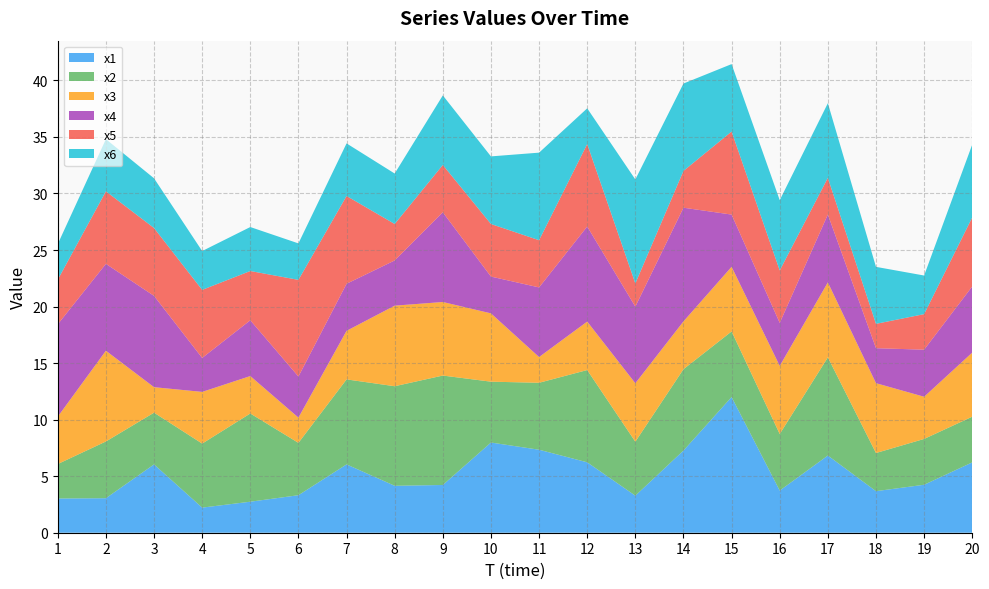

Reading right to left, what are all the values shown in this chart?

x1: 6.2	4.2	3.7	6.8	3.7	12.0	7.3	3.3	6.2	7.3	8.0	4.2	4.2	6.0	3.3	2.7	2.2	6.0	3.1	3.0
x2: 4.0	4.1	3.4	8.7	5.0	5.8	7.2	4.8	8.2	5.9	5.4	9.7	8.8	7.5	4.6	7.8	5.7	4.6	5.0	3.0
x3: 5.7	3.7	6.2	6.6	6.0	5.7	4.2	5.2	4.3	2.3	6.0	6.5	7.1	4.3	2.2	3.3	4.6	2.3	8.0	4.2
x4: 5.9	4.2	3.1	6.0	3.8	4.6	10.1	6.8	8.4	6.2	3.3	7.9	4.0	4.2	3.6	4.9	3.0	8.1	7.7	8.2
x5: 6.1	3.1	2.2	3.2	4.6	7.3	3.3	2.1	7.3	4.2	4.7	4.2	3.2	7.8	8.5	4.4	6.0	6.0	6.4	3.9
x6: 6.4	3.4	5.0	6.6	6.2	6.0	7.7	9.2	3.2	7.7	6.0	6.2	4.5	4.6	3.2	3.9	3.4	4.4	4.6	3.1